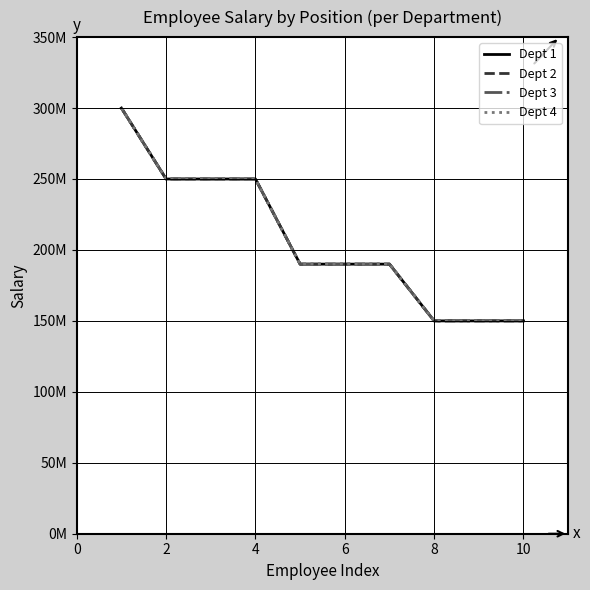

Does the chart display data point markers on the line(s)?

No